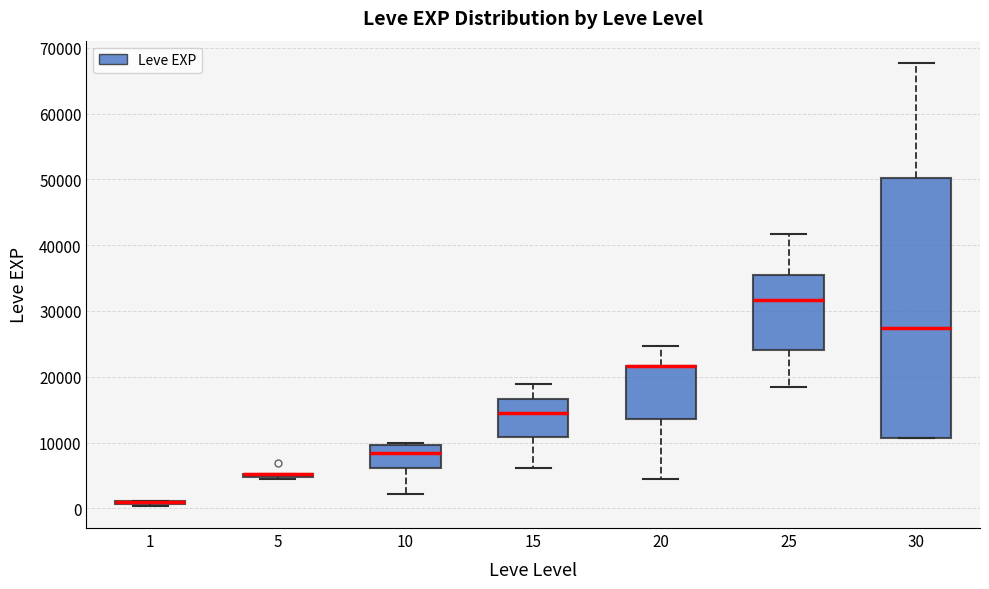

Reading left to right, transcribe this box plot: for each box, give where its median line is, the range the box spans, and where its two whiskers end, as read against the y-axis. The values are not printed on the chart, so give them approximately, as read against the axis.

1: box collapsed to a line at 1000, whiskers 0 to 1000
5: box collapsed to a line at 5000, whiskers 4000 to 5000
10: median 8000, box 6000 to 10000, whiskers 2000 to 10000 (just above the box's upper edge)
15: median 15000, box 11000 to 17000, whiskers 6000 to 19000
20: median 22000 (drawn on the box's upper edge), box 14000 to 22000, whiskers 4000 to 25000
25: median 32000, box 24000 to 35000, whiskers 18000 to 42000
30: median 27000, box 11000 to 50000, whiskers 11000 to 68000